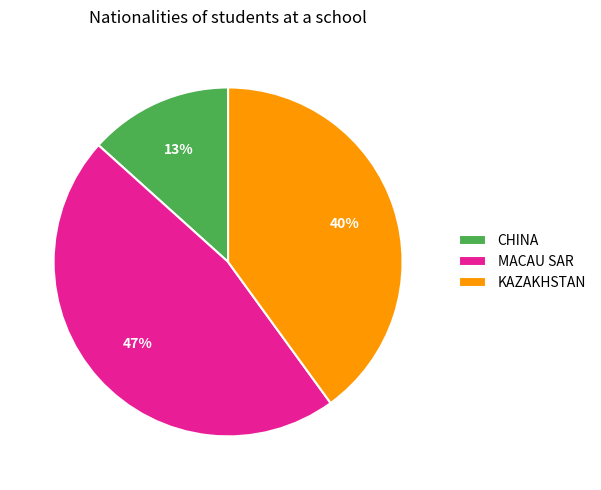

Which category has the biggest portion of the pie?

MACAU SAR